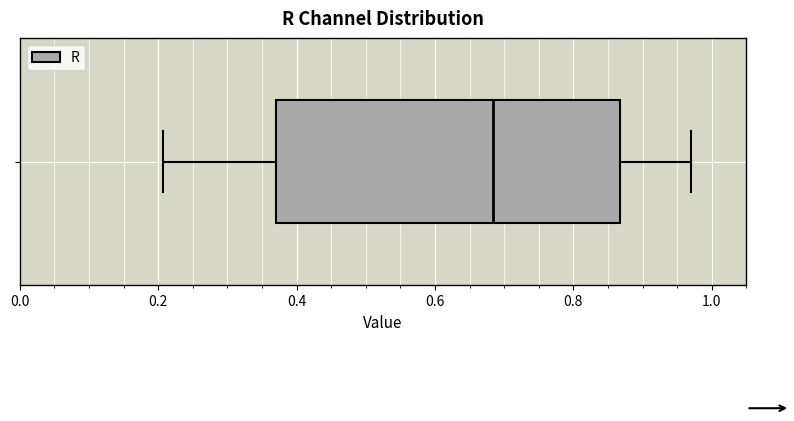

Read this box plot against the x-axis: the position of the median line, the range covered by the box, and the ends of both whiskers. The values are not printed on the chart, so give them approximately, as read against the axis.

median 0.68, box 0.38 to 0.86, whiskers 0.20 to 0.96